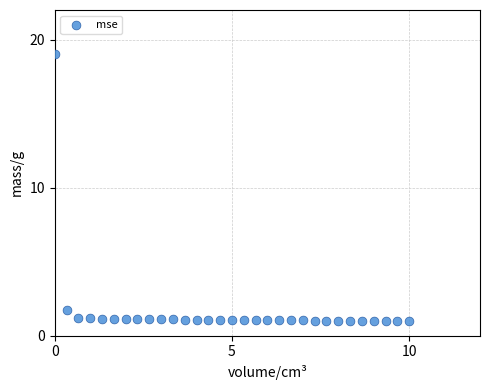

What is the range of Y values (max minus min)?

18.0